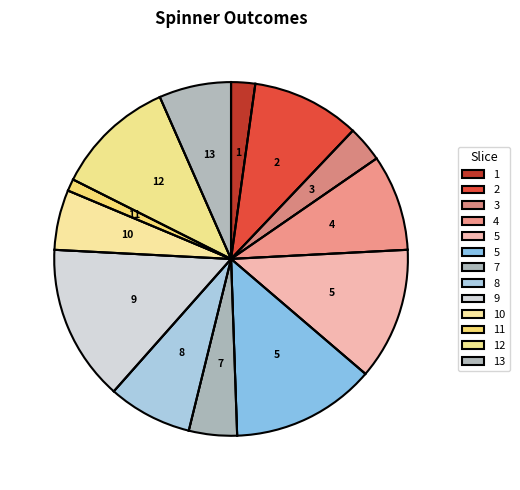

How many segments does this pie chart have?

13